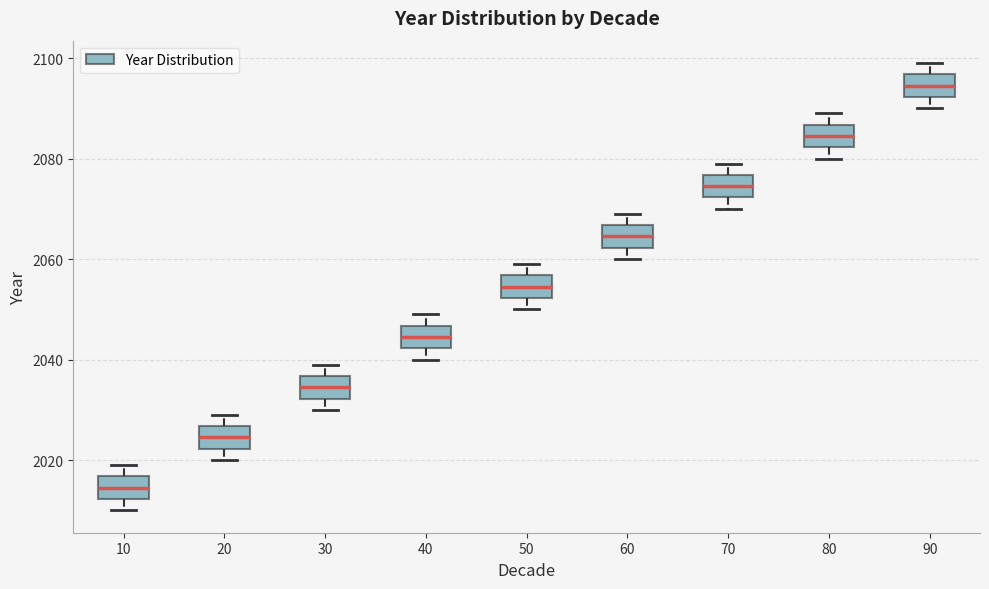

Which box's median line is the lowest?

10